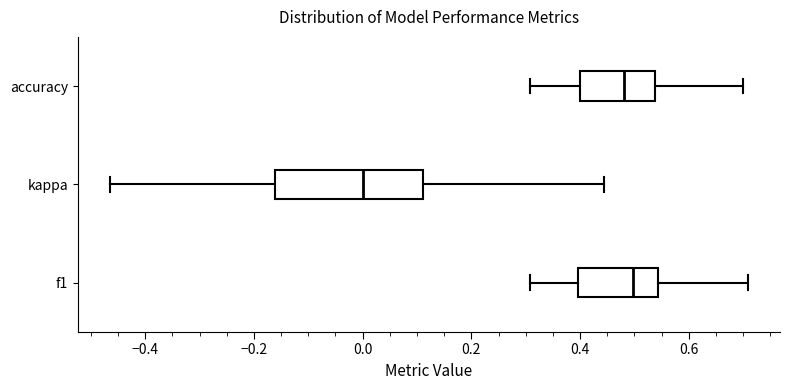

Reading bottom to top, transcribe this box plot: for each box, give where its median line is, the range the box spans, and where its two whiskers end, as read against the x-axis. The values are not printed on the chart, so give them approximately, as read against the axis.

f1: median 0.50, box 0.40 to 0.54, whiskers 0.30 to 0.70
kappa: median 0.00, box -0.16 to 0.12, whiskers -0.46 to 0.44
accuracy: median 0.48, box 0.40 to 0.54, whiskers 0.30 to 0.70